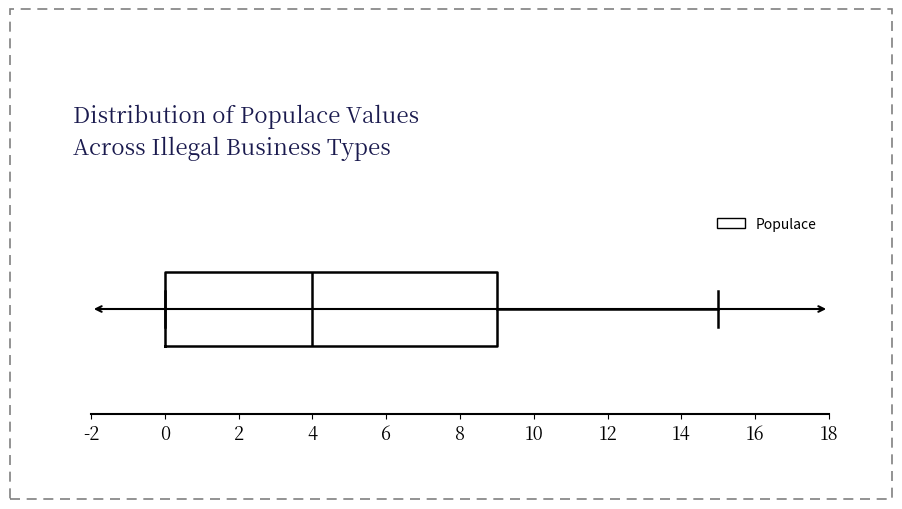

Transcribe this box plot: give where the median line is, the range the box spans, and where the two whiskers end, as read against the x-axis. The values are not printed on the chart, so give them approximately, as read against the axis.

median 4, box 0 to 9, whiskers 0 to 15